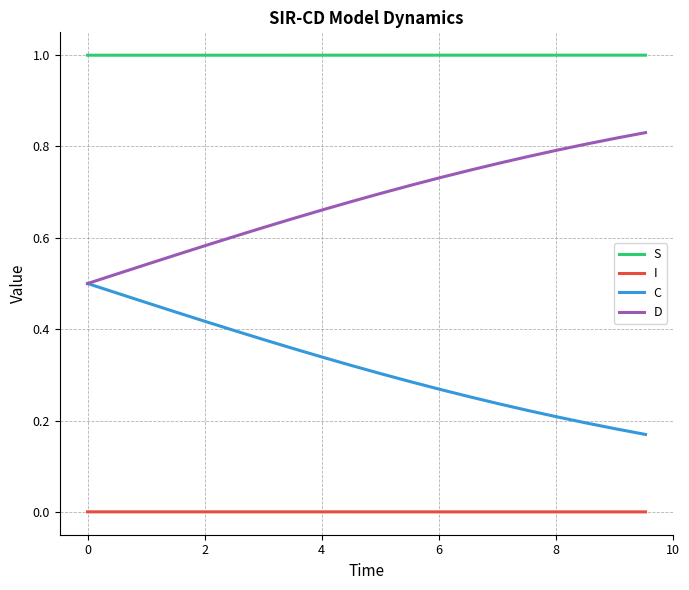

List the series in order of their overall mean, lowest first.

I, C, D, S